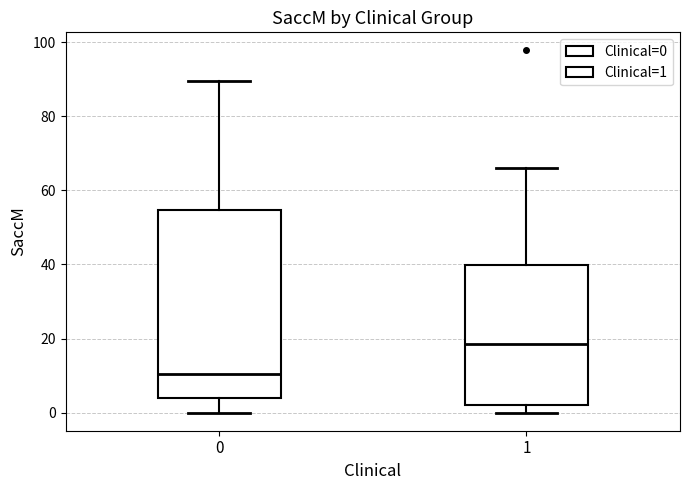

Which box is the tallest, from its lower edge to its upper edge?

0